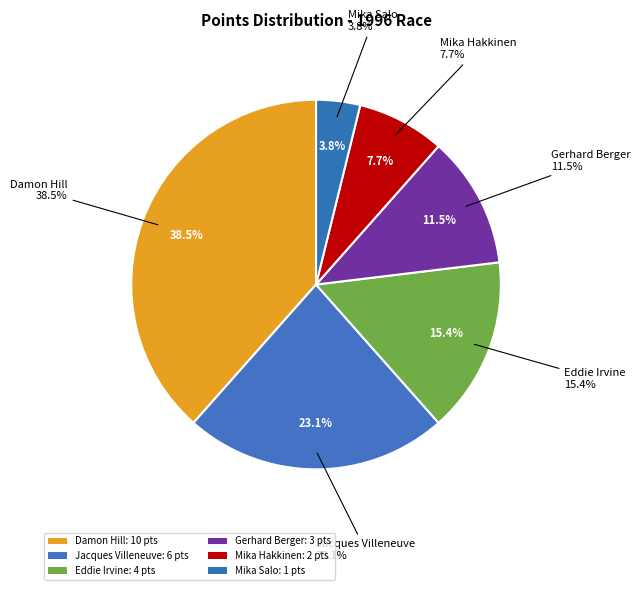

What is the smallest slice in the pie chart?

Mika Salo